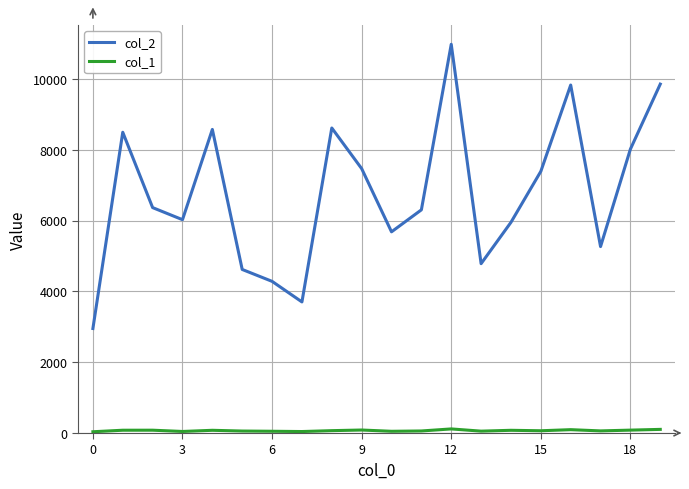

Rank the series by their maximum value, from lowest to highest.

col_1, col_2